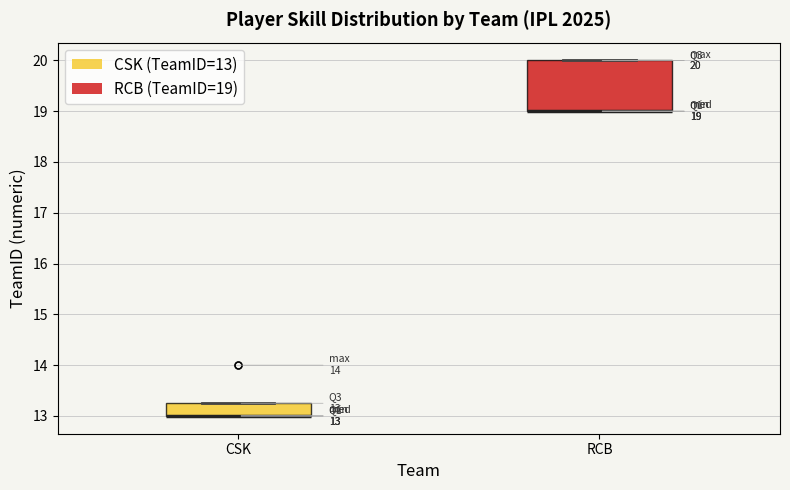

Which box is the tallest, from its lower edge to its upper edge?

RCB